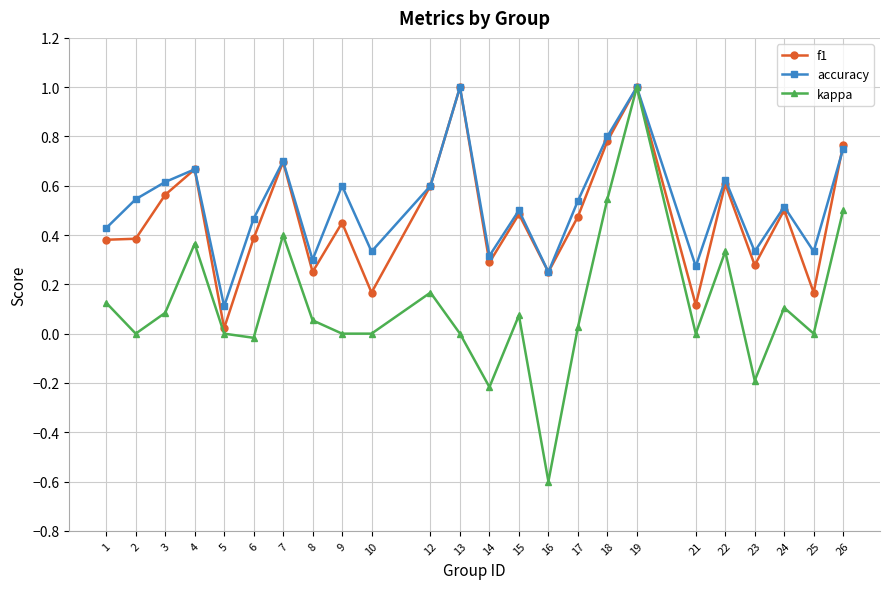

What is the smallest value displayed?

-0.6